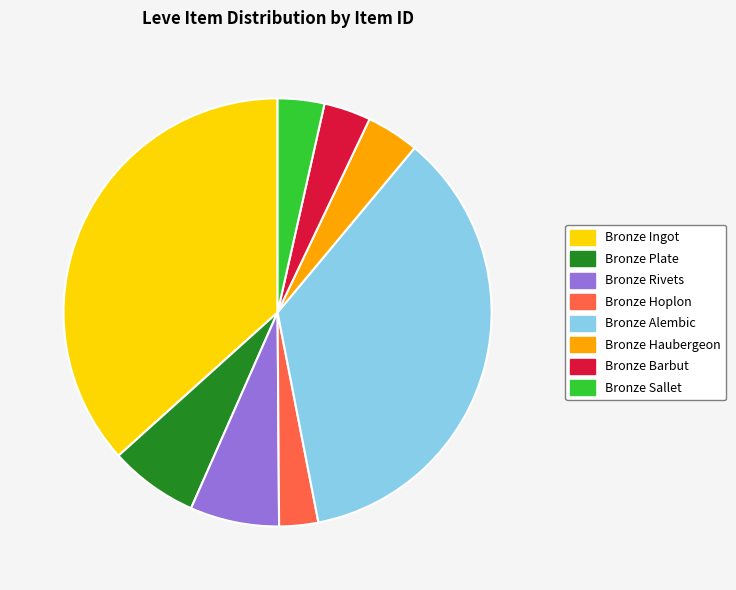

The Bronze Barbut slice represents 10% of the pie. True or false?

False